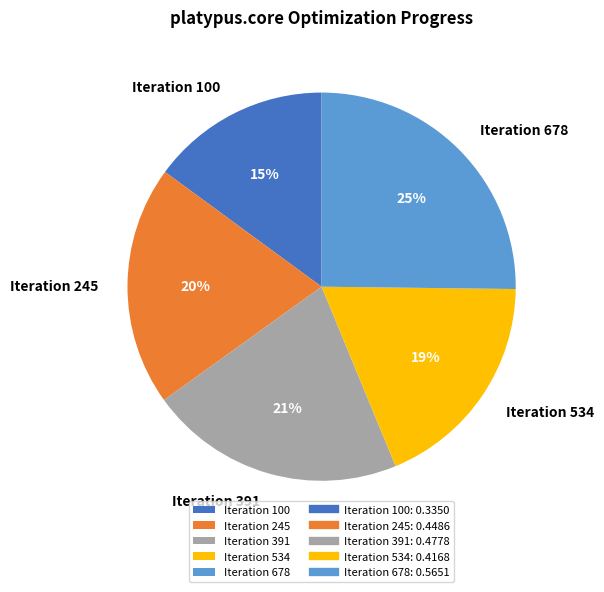

Rank the categories by value from lowest to highest.

Iteration 100, Iteration 534, Iteration 245, Iteration 391, Iteration 678